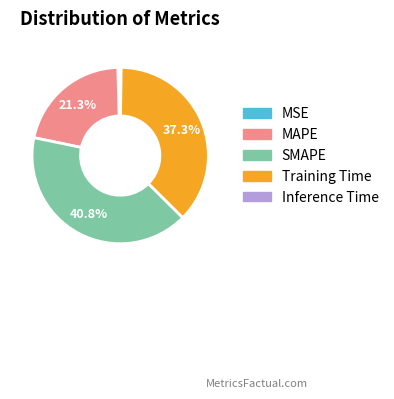

What is the ratio of the value at SMAPE to the value at Training Time?

1.1